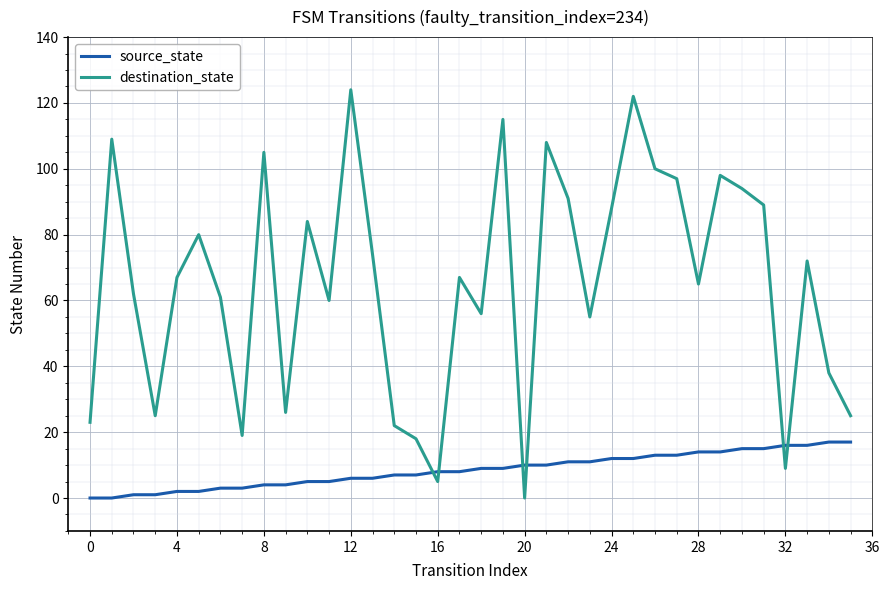

What is the maximum value for destination_state?

124